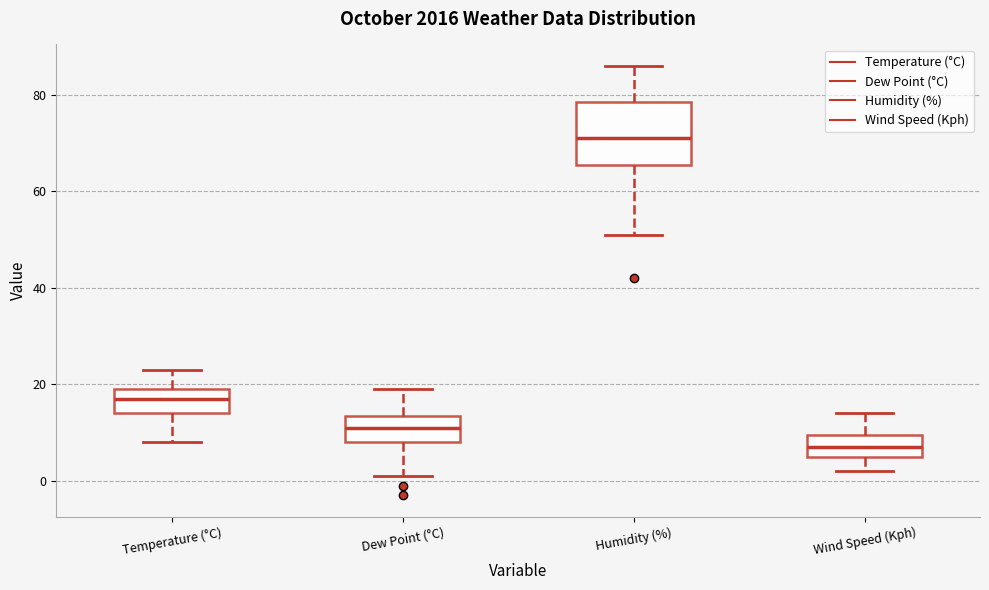

Comparing the boxes themselves (not the whiskers), which one is the tallest?

Humidity (%)